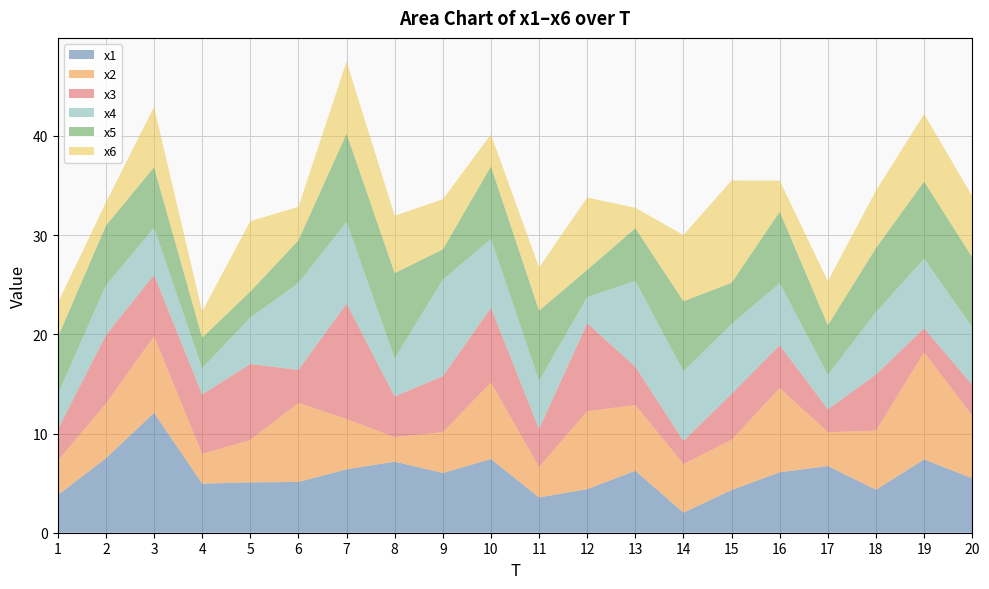

Reading left to right, extract all data points from this chart.

x1: 1=3.8	2=7.5	3=12.1	4=5.0	5=5.1	6=5.1	7=6.4	8=7.2	9=6.0	10=7.4	11=3.6	12=4.4	13=6.2	14=2.0	15=4.3	16=6.1	17=6.7	18=4.3	19=7.4	20=5.5
x2: 1=3.5	2=5.5	3=7.7	4=3.0	5=4.3	6=8.0	7=5.1	8=2.5	9=4.1	10=7.7	11=3.1	12=7.9	13=6.6	14=4.9	15=5.1	16=8.5	17=3.4	18=6.0	19=10.8	20=6.3
x3: 1=3.1	2=6.9	3=6.2	4=6.0	5=7.7	6=3.3	7=11.6	8=4.1	9=5.6	10=7.5	11=3.8	12=8.9	13=3.9	14=2.3	15=4.6	16=4.3	17=2.3	18=5.7	19=2.4	20=3.1
x4: 1=3.6	2=5.0	3=4.7	4=2.6	5=4.7	6=8.8	7=8.2	8=3.8	9=9.7	10=6.9	11=4.9	12=2.6	13=8.6	14=7.0	15=7.0	16=6.2	17=3.5	18=6.3	19=7.0	20=5.8
x5: 1=5.8	2=6.0	3=6.1	4=3.1	5=2.6	6=4.3	7=8.9	8=8.6	9=3.1	10=7.3	11=7.1	12=2.7	13=5.3	14=7.1	15=4.2	16=7.2	17=5.0	18=6.5	19=7.8	20=7.1
x6: 1=3.4	2=2.3	3=6.1	4=2.6	5=7.1	6=3.4	7=7.3	8=5.8	9=5.1	10=3.2	11=4.3	12=7.3	13=2.1	14=6.7	15=10.3	16=3.1	17=4.4	18=5.8	19=6.8	20=6.2